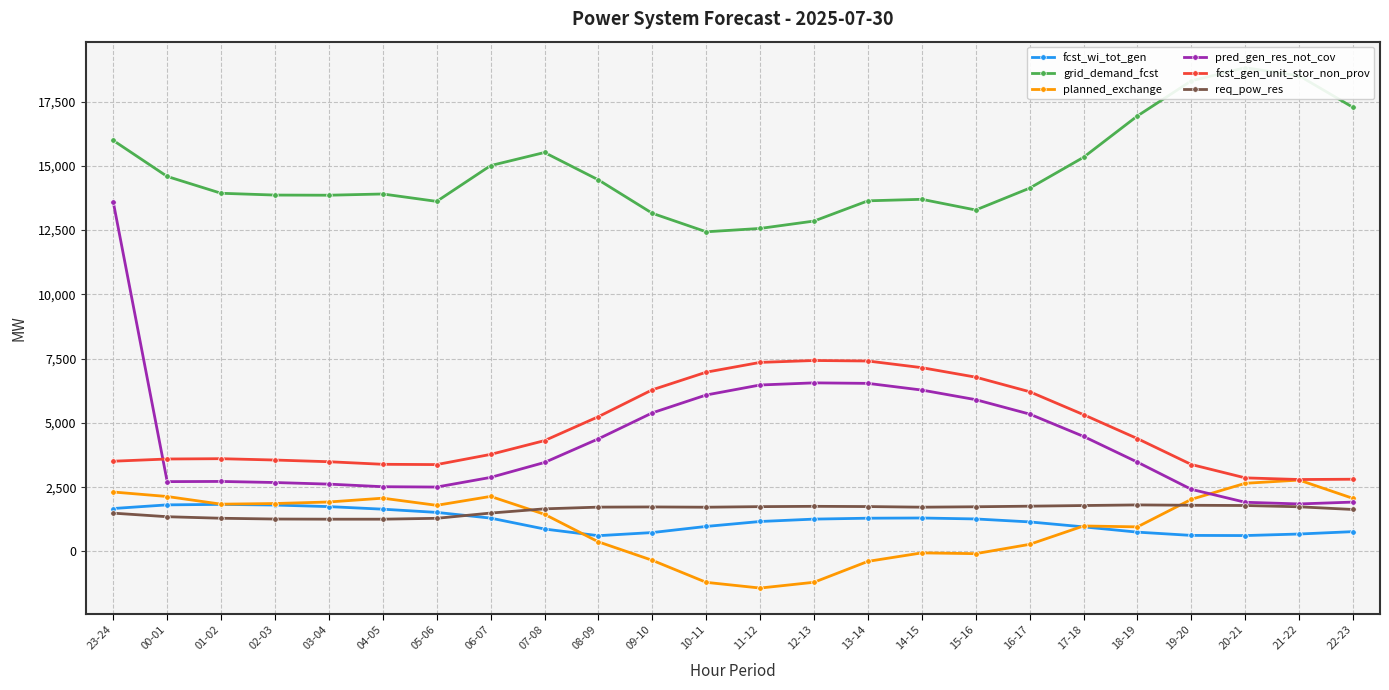

What is the sum of the grid_demand_fcst values at 18-19 and 04-05?

30848